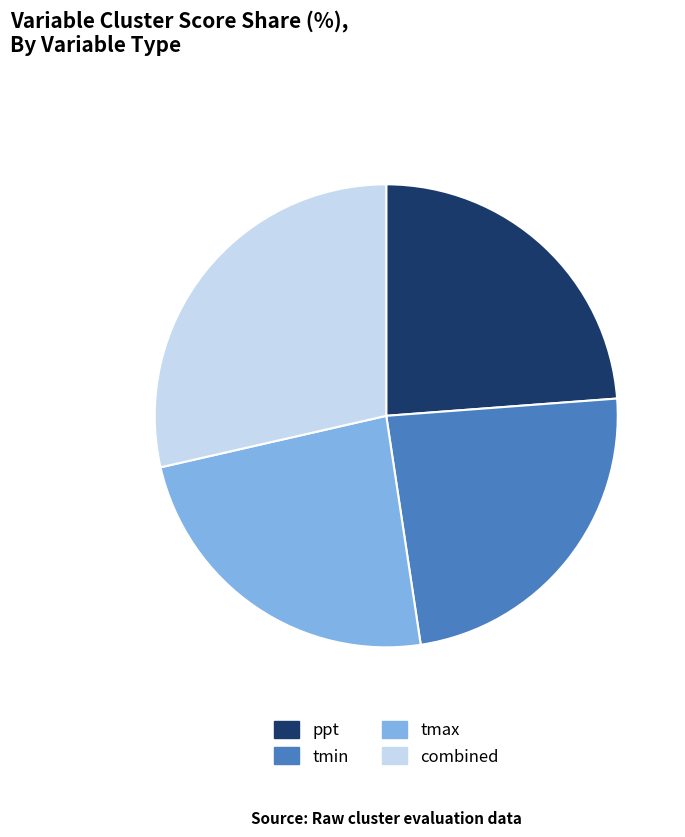

Is there a majority slice in this chart?

No